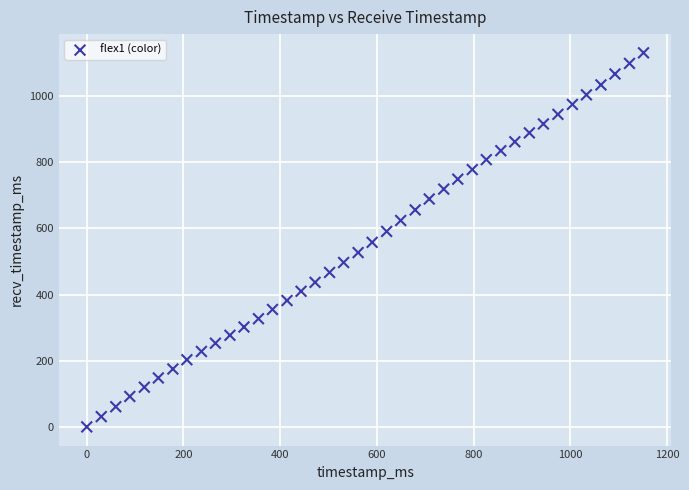

What is the range of Y values (max minus min)?

1131